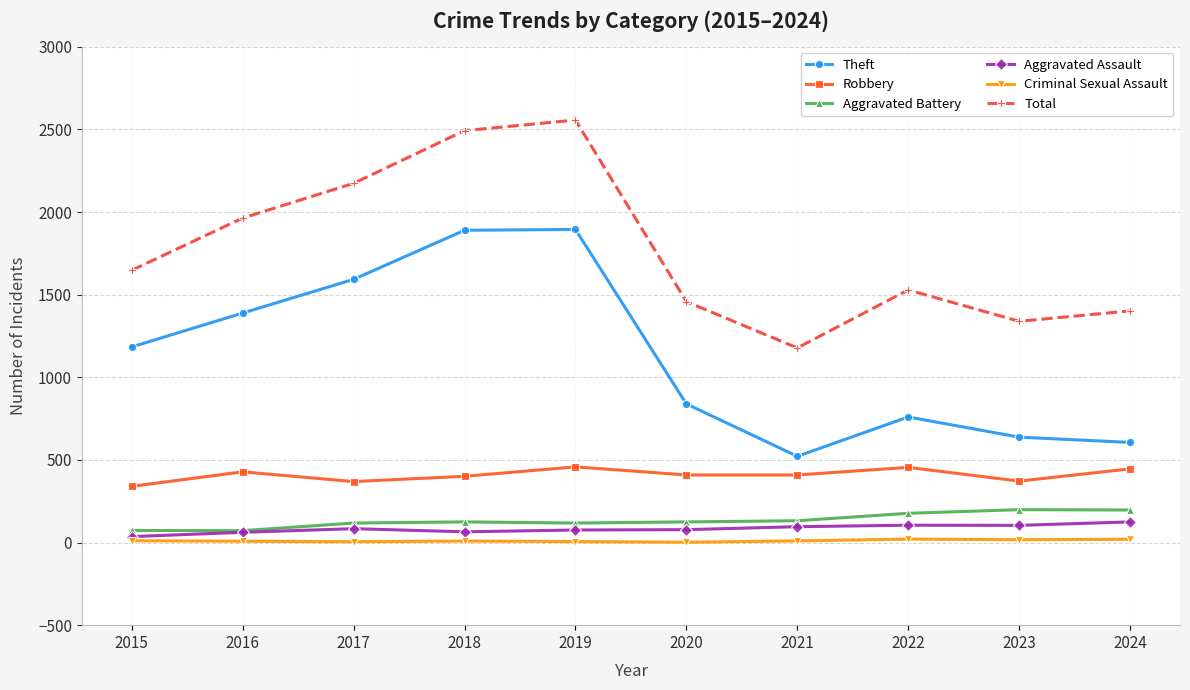

At which category does the chart reach its peak across all series?

2019